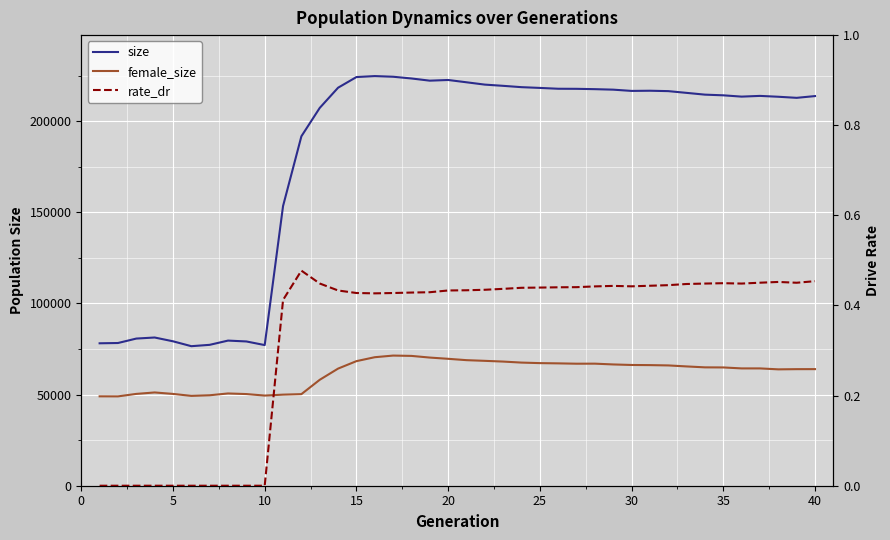

Is the value of rate_dr at 22 greater than the value of size at 40?

No